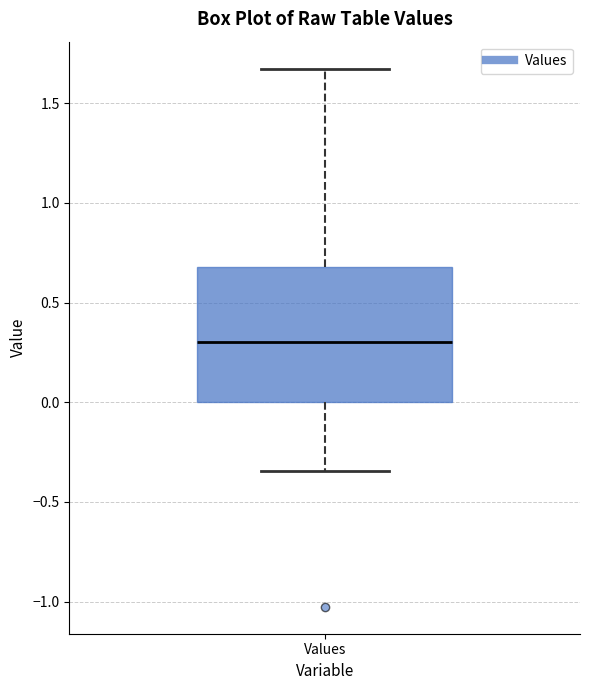

Read this box plot against the y-axis: the position of the median line, the range covered by the box, and the ends of both whiskers. The values are not printed on the chart, so give them approximately, as read against the axis.

median 0.30, box 0.00 to 0.70, whiskers -0.35 to 1.65